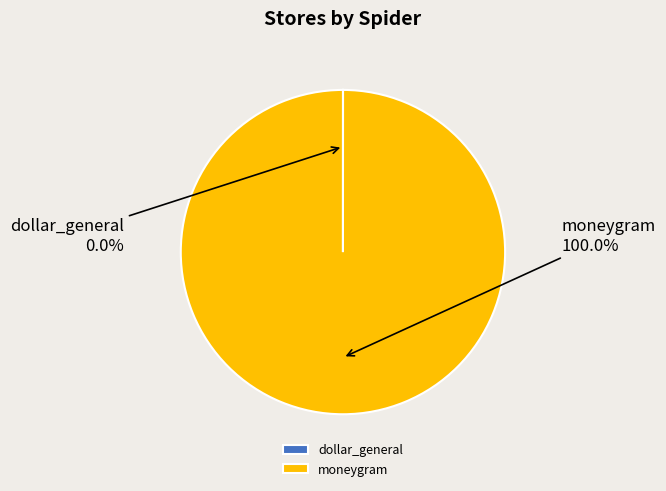

Which slice is the largest?

moneygram